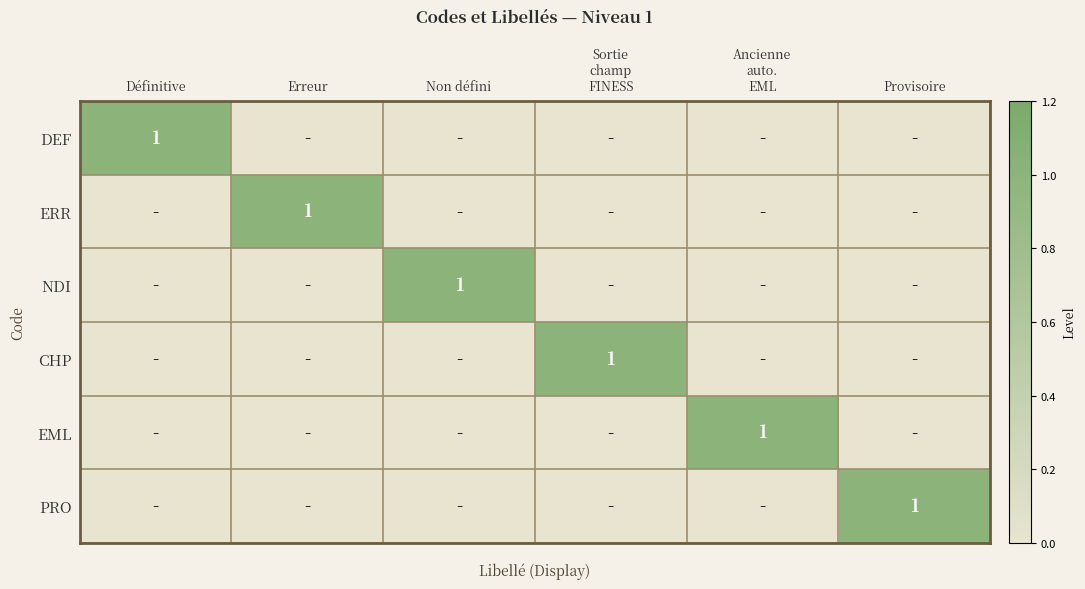

What is the maximum value for DEF?

1